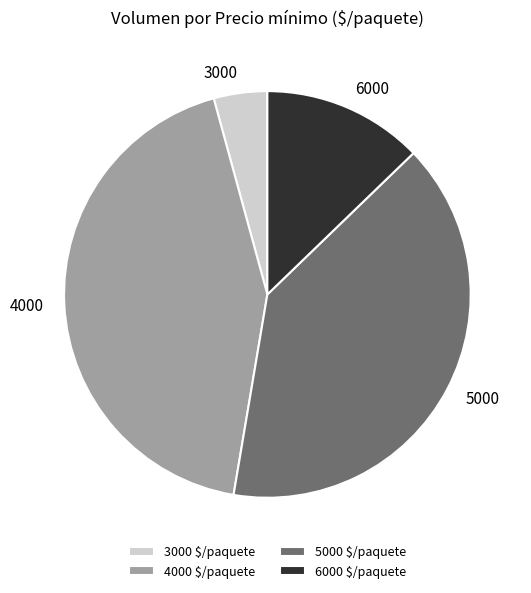

True or false: 3000 accounts for 4% of the total.

True